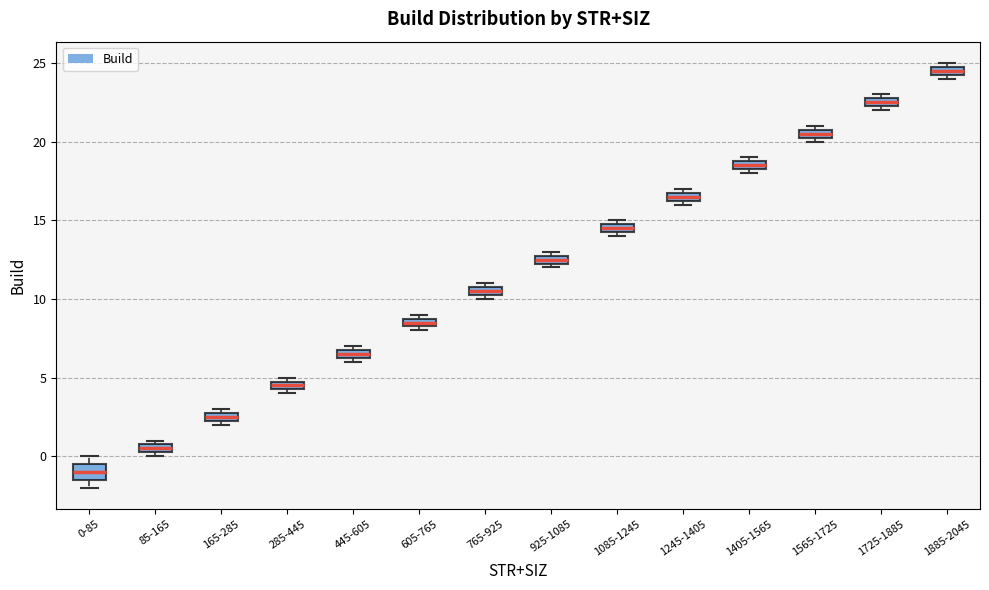

Which box has the lowest median line?

0-85